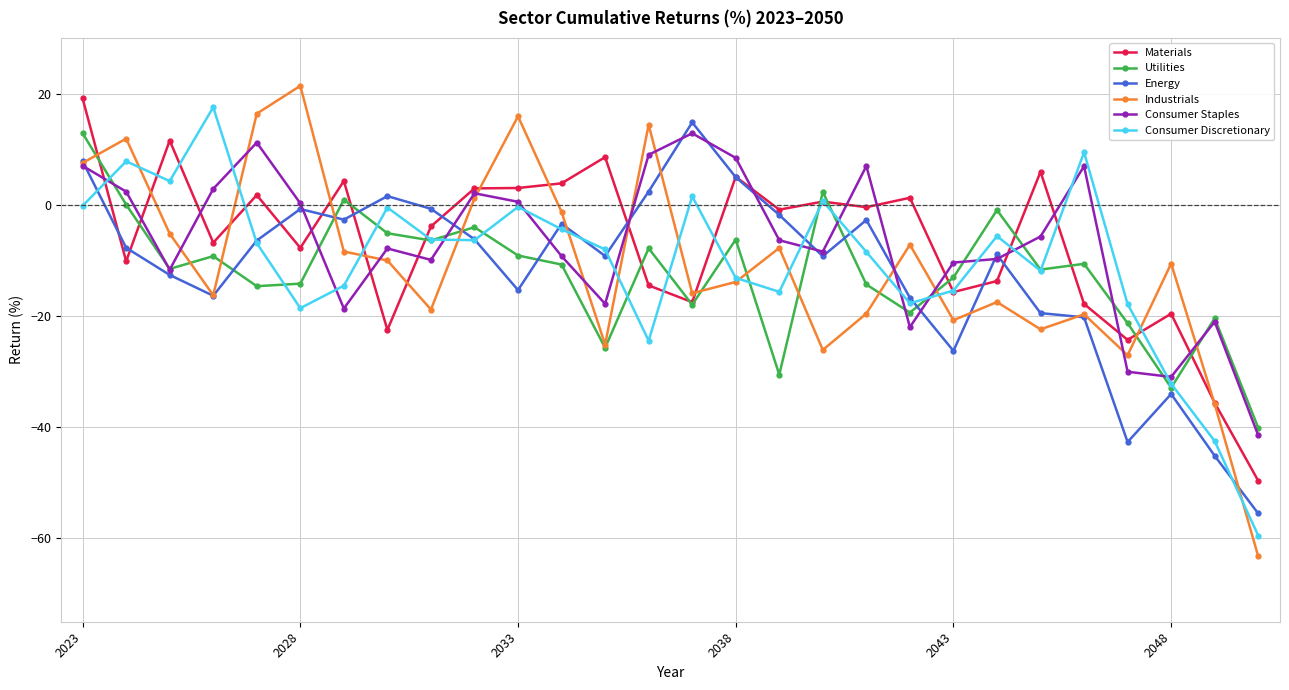

What is the difference between the maximum and second lowest values in the Consumer Staples series?

43.8